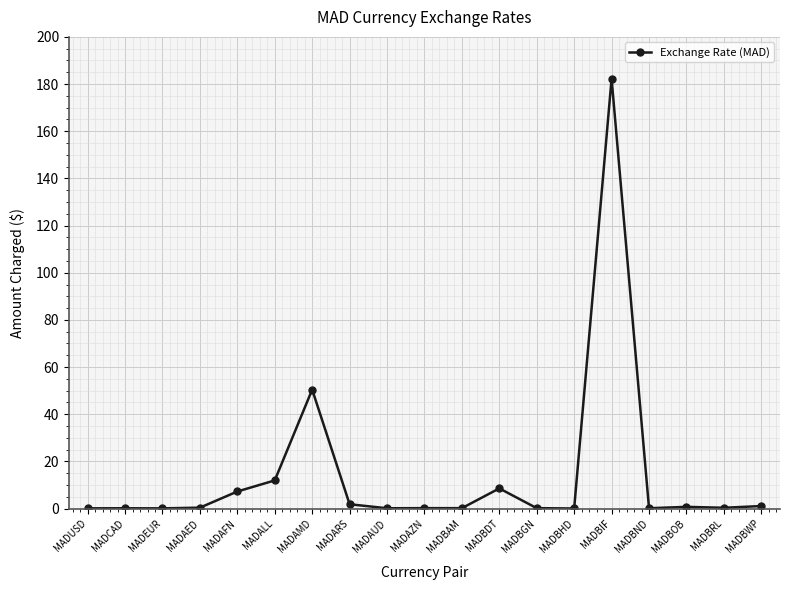

At which label is the value closest to 91?

MADAMD